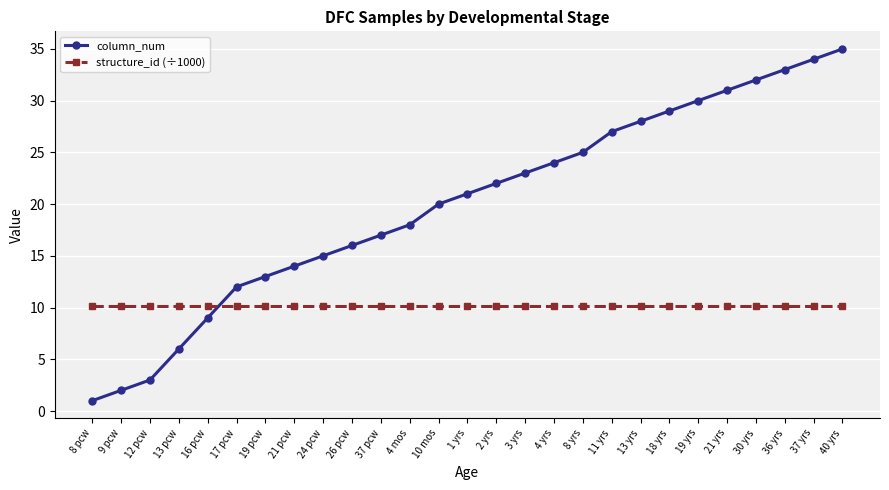

True or false: column_num has a value of 3.5 at 24 pcw.

False